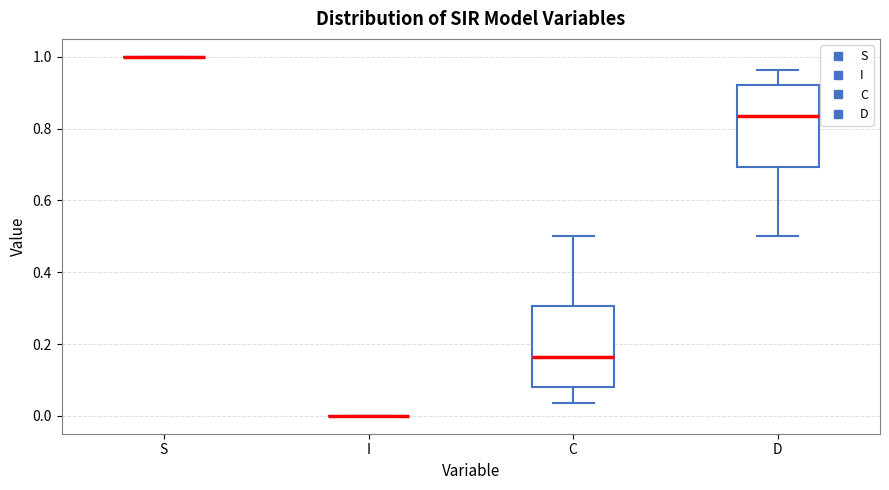

Where does the upper whisker of the box for C end on the y-axis? The values are not printed on the chart, so give them approximately, as read against the axis.

0.50